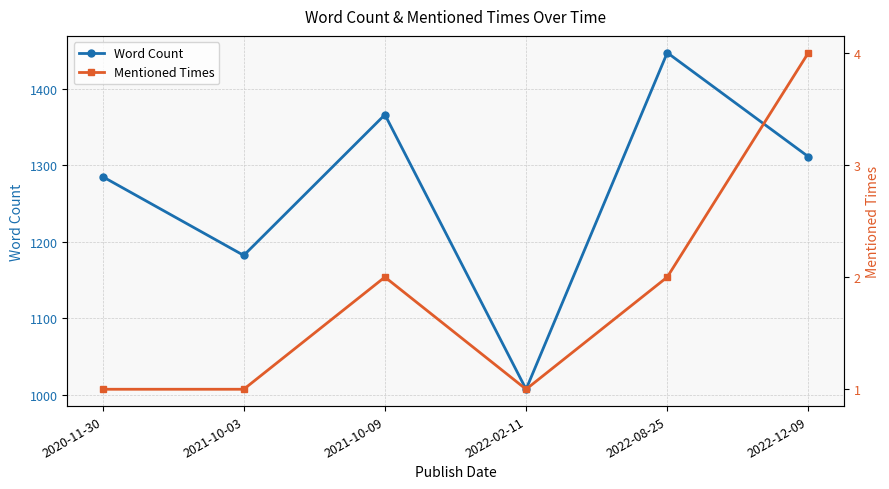

Where is Mentioned Times nearest to the value 2?

2021-10-09